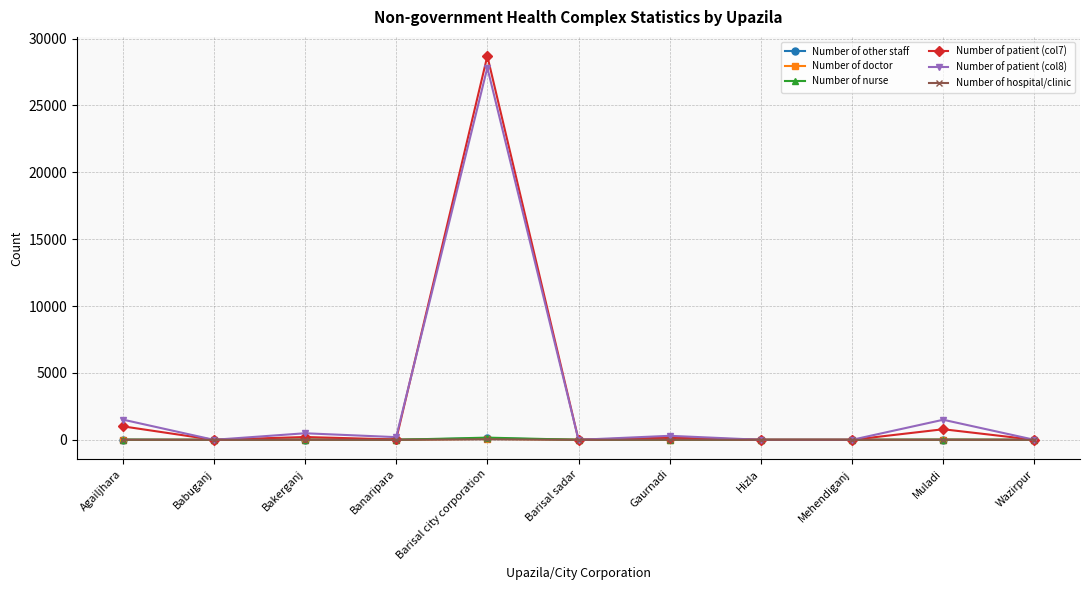

True or false: Number of nurse has more than 0 points higher than both neighbors.

True